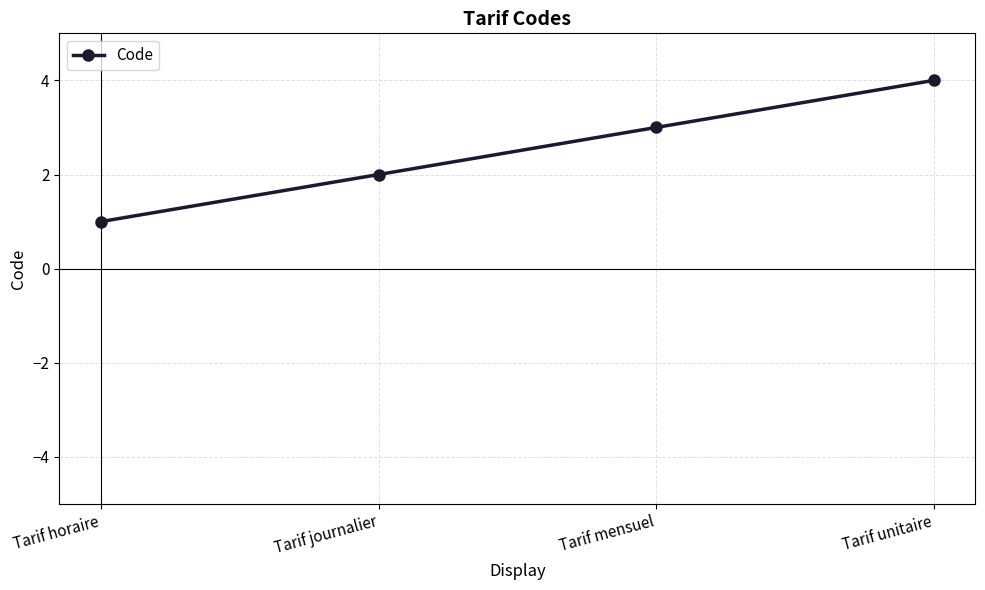

The chart shows a value of 3 at Tarif mensuel. True or false?

True